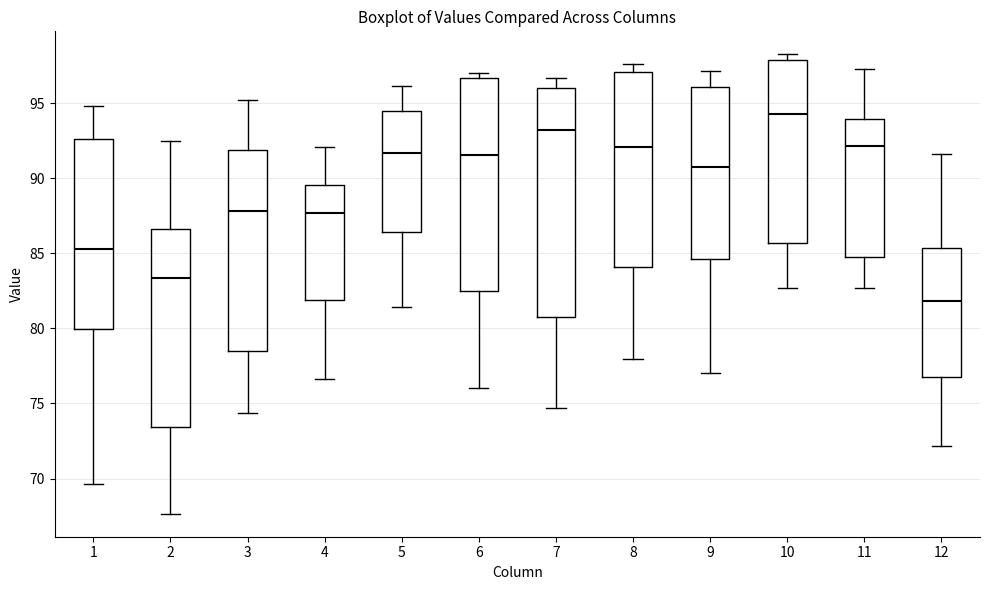

Reading left to right, transcribe this box plot: for each box, give where its median line is, the range the box spans, and where its two whiskers end, as read against the y-axis. The values are not printed on the chart, so give them approximately, as read against the axis.

1: median 85.5, box 80.0 to 92.5, whiskers 69.5 to 95.0
2: median 83.5, box 73.5 to 86.5, whiskers 67.5 to 92.5
3: median 88.0, box 78.5 to 92.0, whiskers 74.5 to 95.5
4: median 87.5, box 82.0 to 89.5, whiskers 76.5 to 92.0
5: median 91.5, box 86.5 to 94.5, whiskers 81.5 to 96.0
6: median 91.5, box 82.5 to 96.5, whiskers 76.0 to 97.0
7: median 93.0, box 81.0 to 96.0, whiskers 74.5 to 96.5
8: median 92.0, box 84.0 to 97.0, whiskers 78.0 to 97.5
9: median 90.5, box 84.5 to 96.0, whiskers 77.0 to 97.0
10: median 94.5, box 85.5 to 98.0, whiskers 82.5 to 98.5
11: median 92.0, box 85.0 to 94.0, whiskers 82.5 to 97.5
12: median 82.0, box 77.0 to 85.5, whiskers 72.0 to 91.5